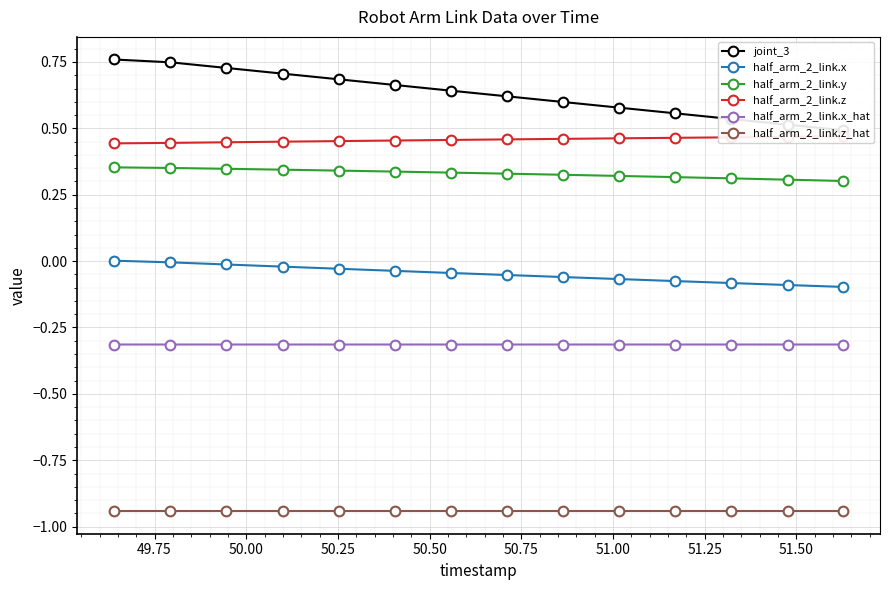

True or false: half_arm_2_link.x_hat and half_arm_2_link.y intersect in this chart.

False